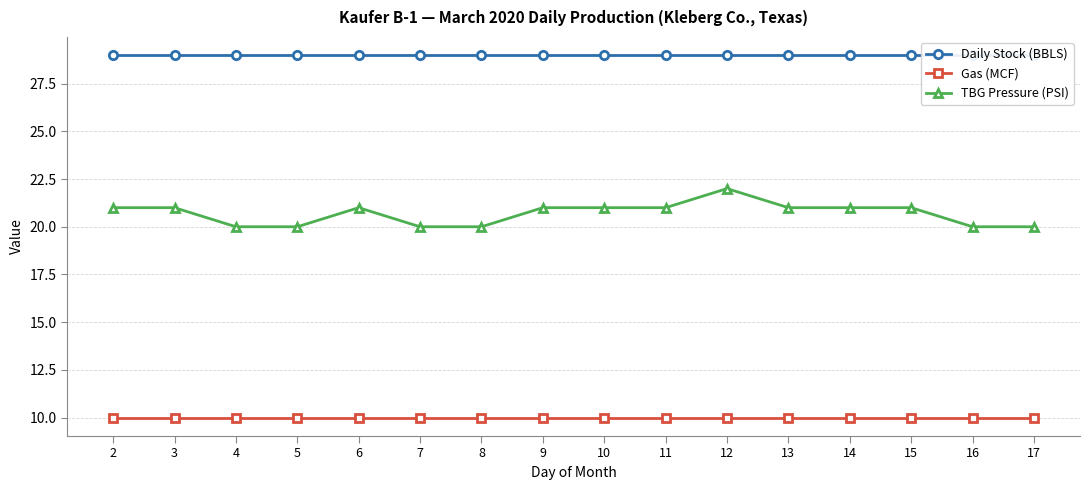

In TBG Pressure (PSI), how many points are higher than both neighbors (excluding endpoints)?

2